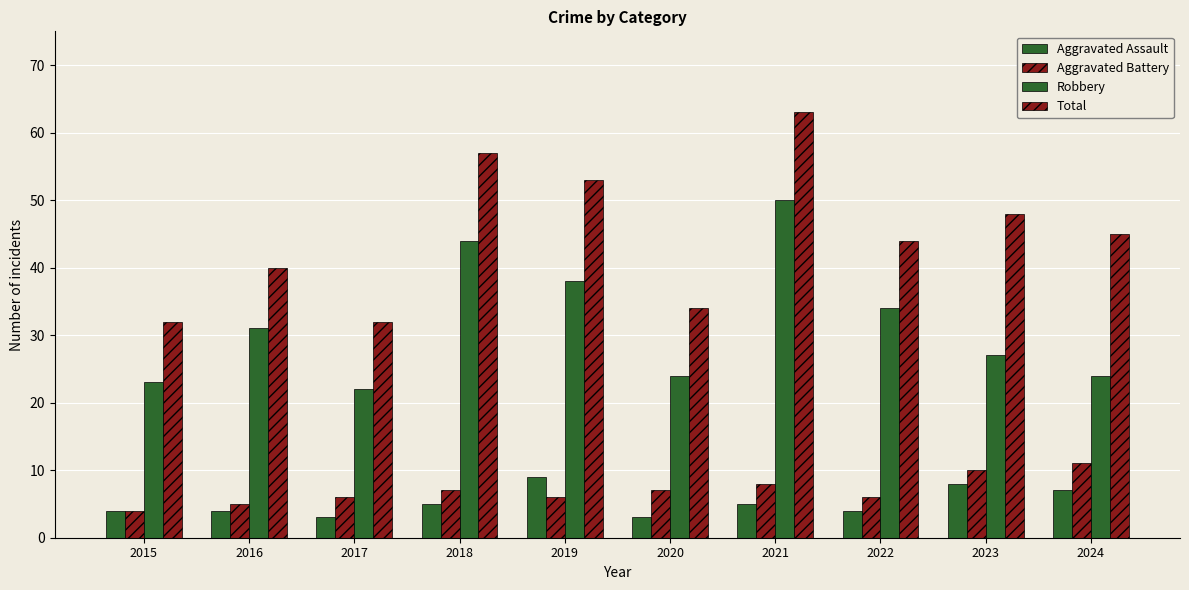

Which label corresponds to the smallest value in the chart?

2017